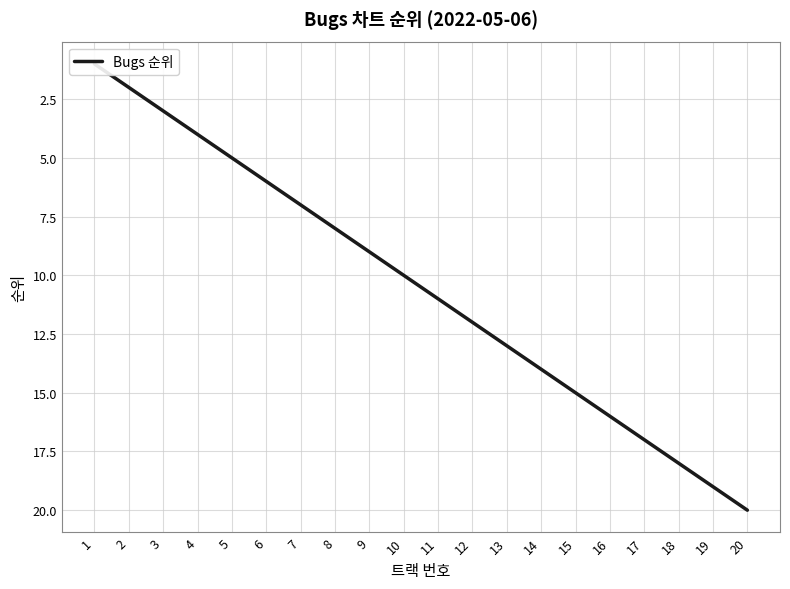

Which has a higher value, 1 or 6?

6